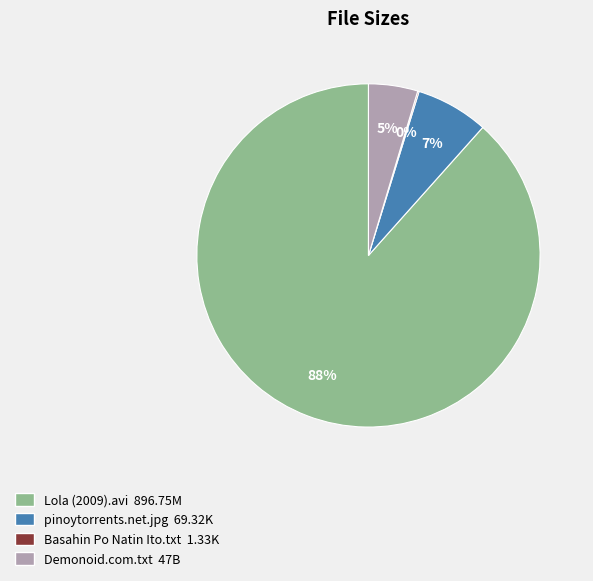

Which has a higher value, Demonoid.com.txt 47B or pinoytorrents.net.jpg 69.32K?

pinoytorrents.net.jpg 69.32K